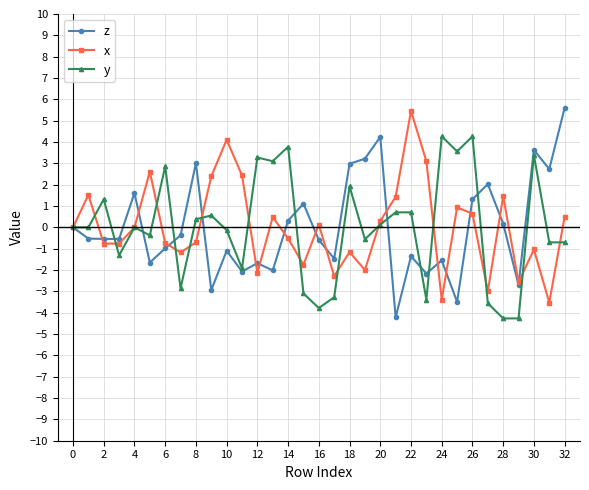

Does the chart have visible grid lines?

Yes